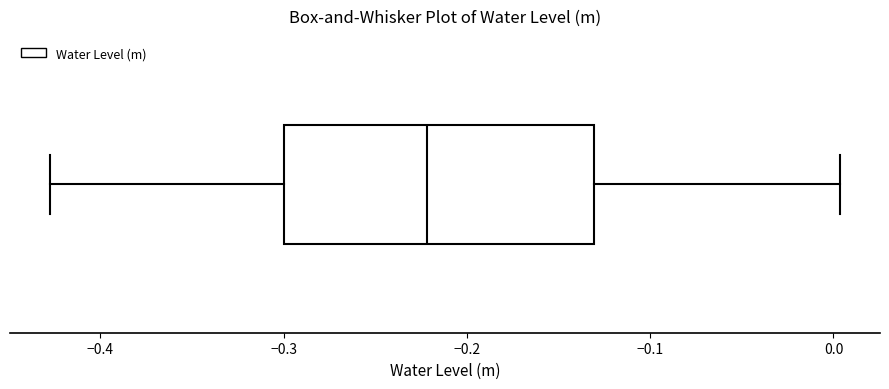

Where is the right edge of the box on the x-axis? The values are not printed on the chart, so give them approximately, as read against the axis.

-0.13